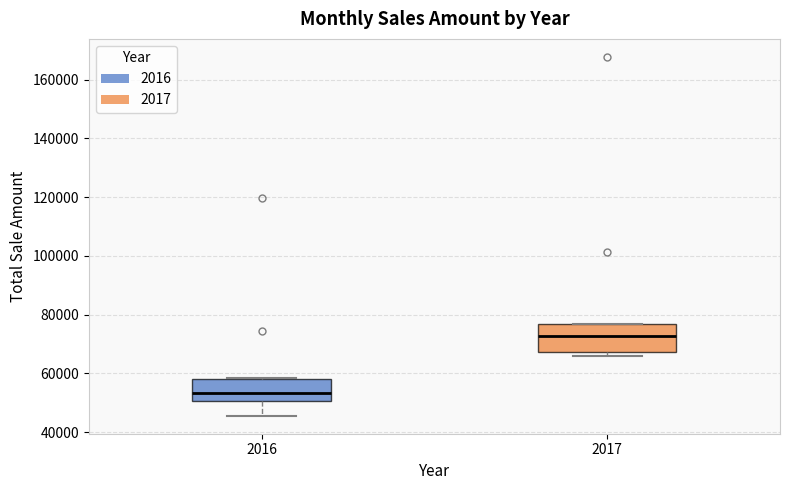

Reading left to right, read every box against the y-axis: the position of its median line, the range the box covers, and the ends of its whiskers. The values are not printed on the chart, so give them approximately, as read against the axis.

2016: median 54000, box 50000 to 58000, whiskers 46000 to 58000
2017: median 72000, box 68000 to 76000, whiskers 66000 to 76000